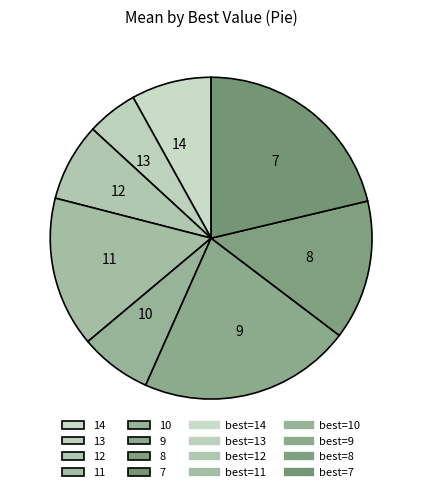

Is 13 the majority of the pie?

No